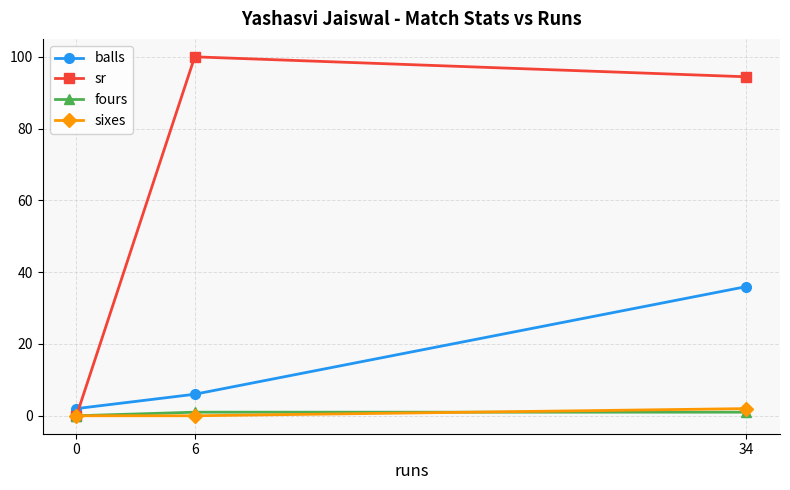

Which series has the largest total across all categories?

sr